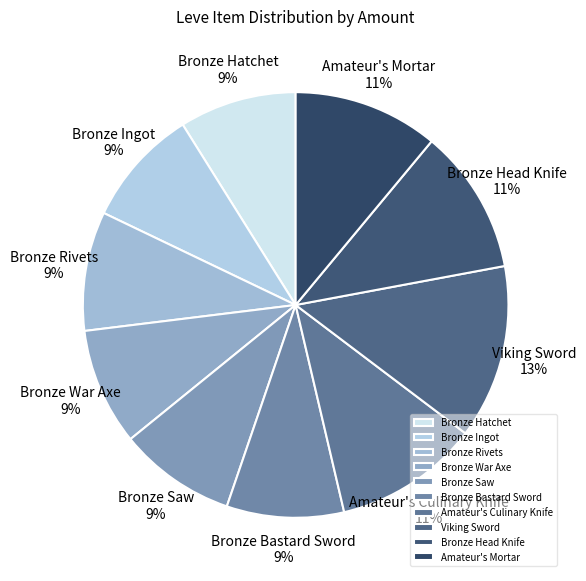

The Bronze Rivets slice represents 9% of the pie. True or false?

True